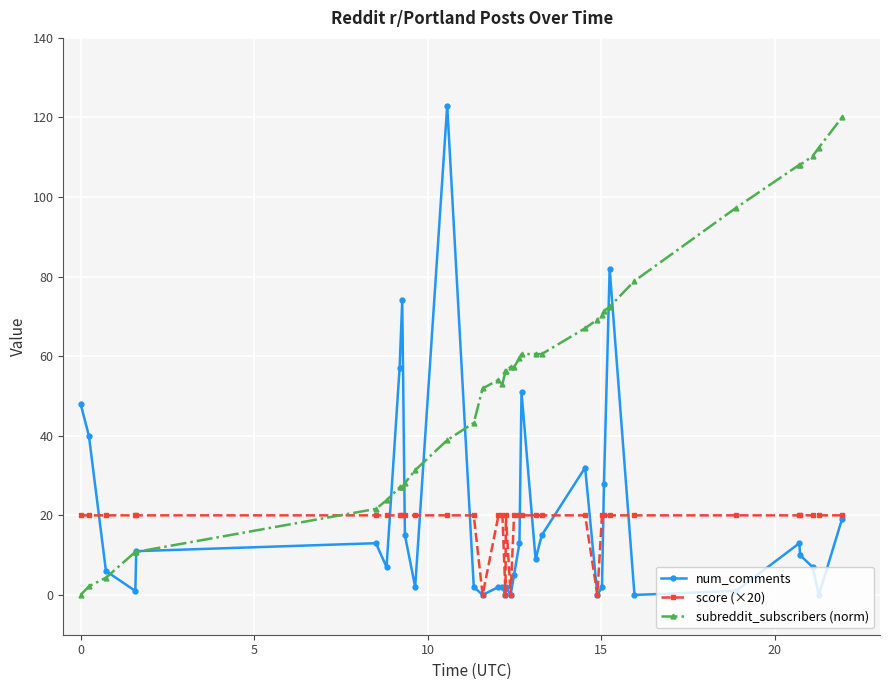

What is the value of the score (×20) point at the 29th from the left?

20.0